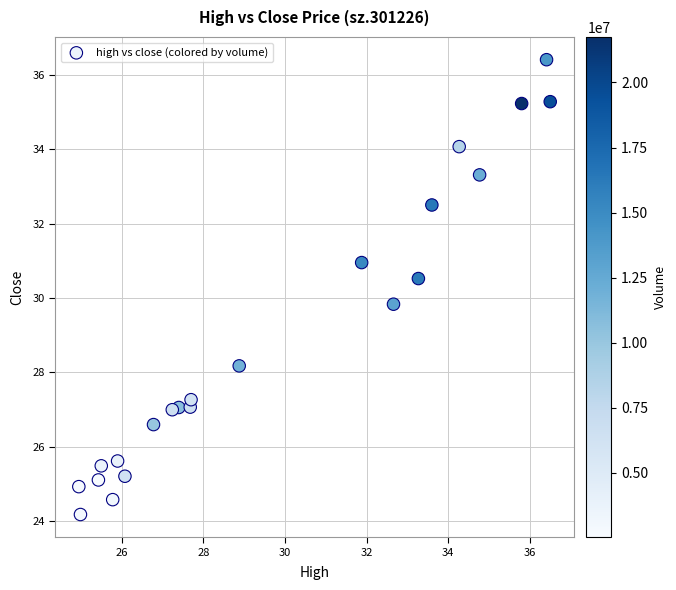

What Y value in the scatter plot is closest to 30?

29.8